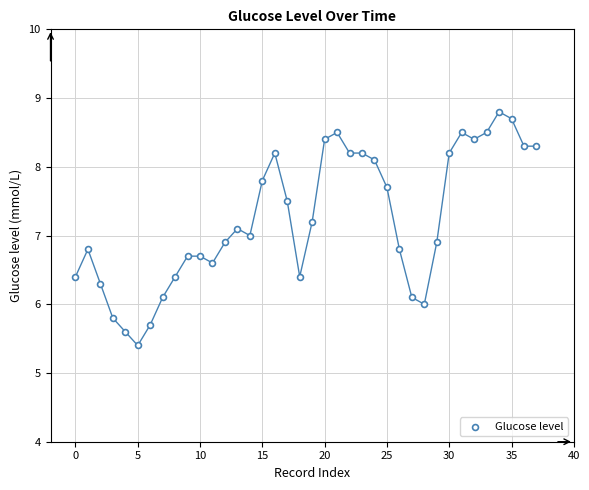

What is the range of Y values (max minus min)?

3.4